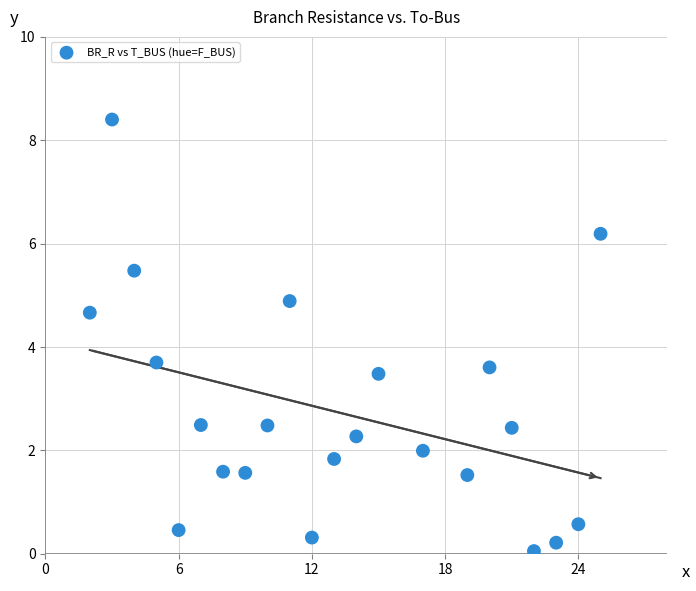

What is the range of X values (max minus min)?

23.0